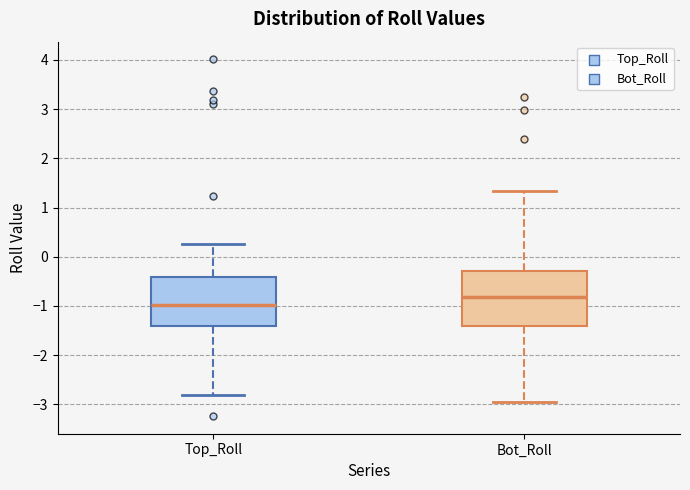

Reading left to right, transcribe this box plot: for each box, give where its median line is, the range the box spans, and where its two whiskers end, as read against the y-axis. The values are not printed on the chart, so give them approximately, as read against the axis.

Top_Roll: median -1.0, box -1.4 to -0.4, whiskers -2.8 to 0.3
Bot_Roll: median -0.8, box -1.4 to -0.3, whiskers -3.0 to 1.3